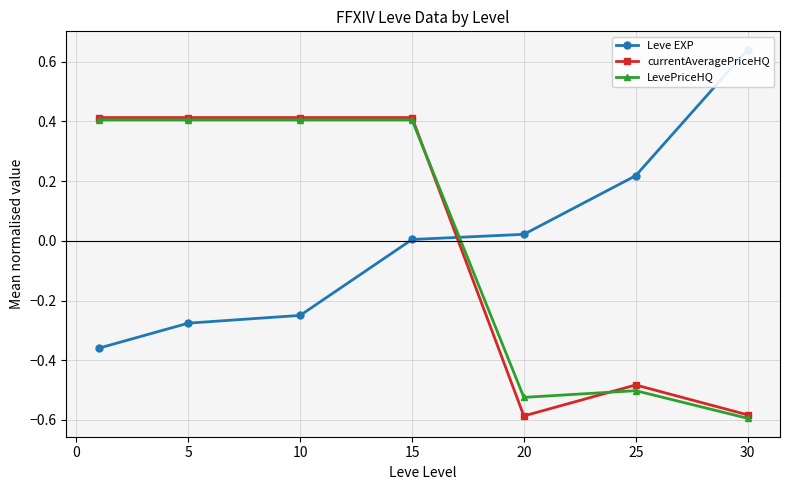

True or false: currentAveragePriceHQ has more than 0 interior local peaks.

True